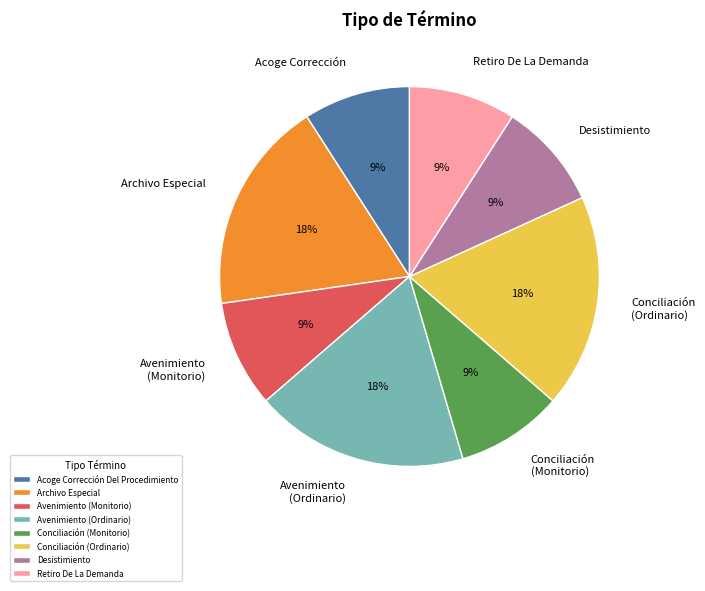

Is it true that Avenimiento (Ordinario) is 27% of the pie?

False